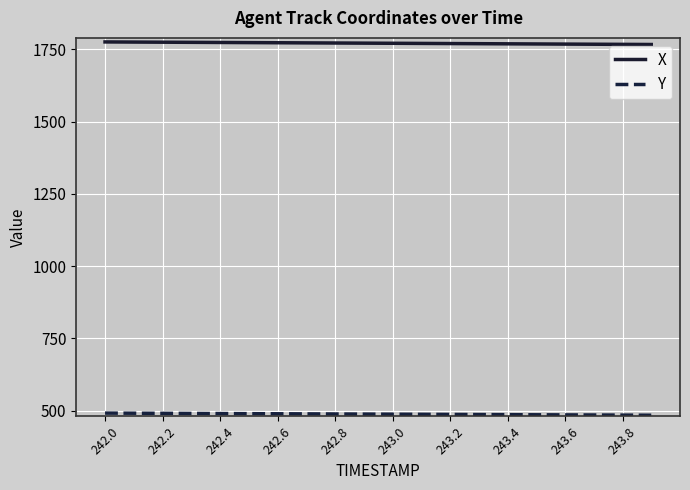

What is the greatest value displayed?

1776.0